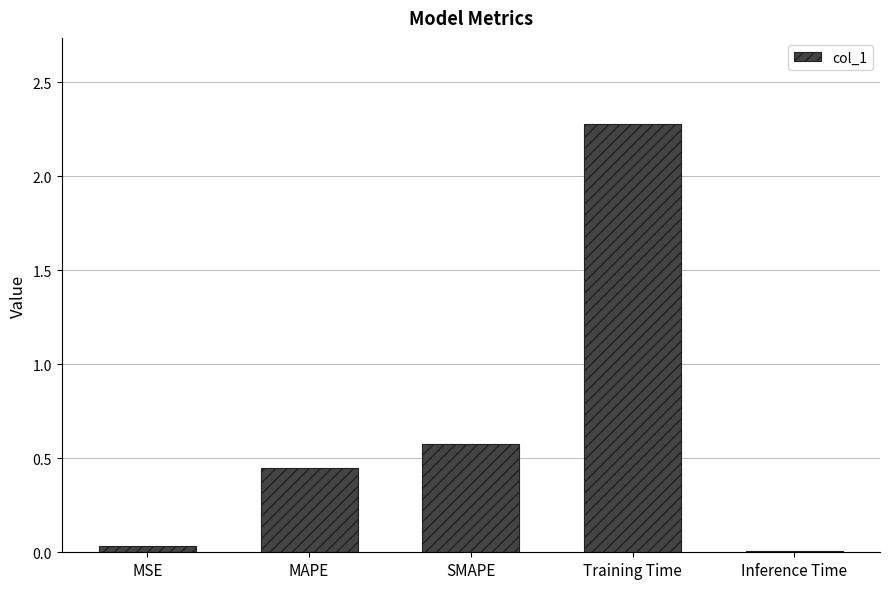

Which has a higher value, MAPE or Inference Time?

MAPE